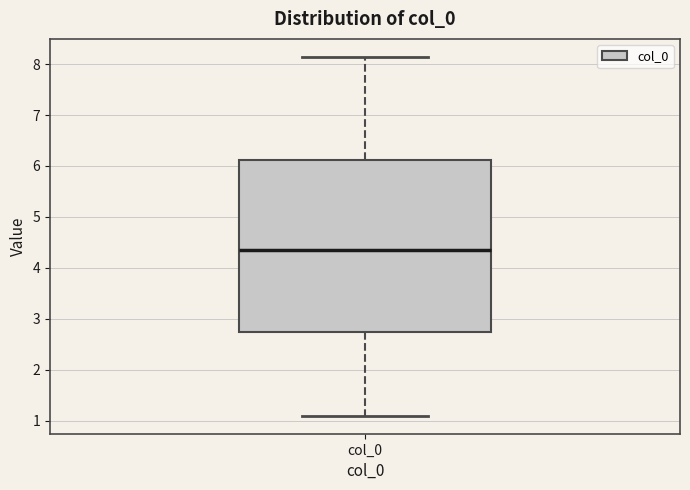

Transcribe this box plot: give where the median line is, the range the box spans, and where the two whiskers end, as read against the y-axis. The values are not printed on the chart, so give them approximately, as read against the axis.

median 4.3, box 2.7 to 6.1, whiskers 1.1 to 8.1